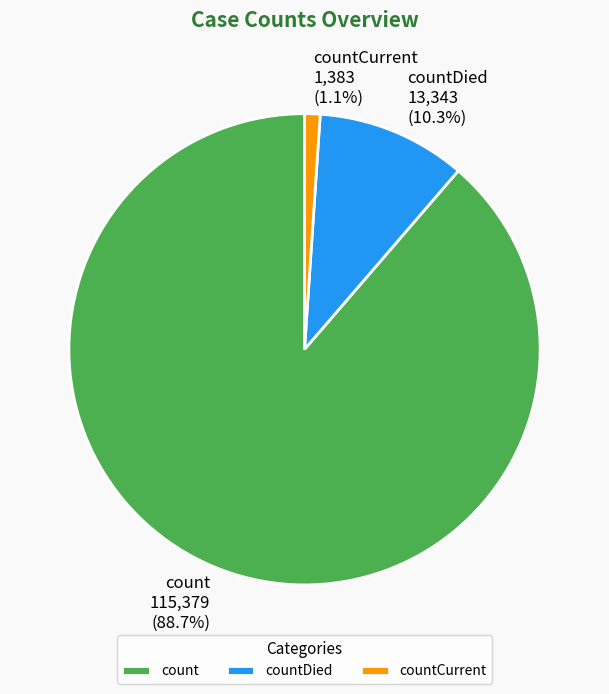

How many slices are in this pie chart?

3